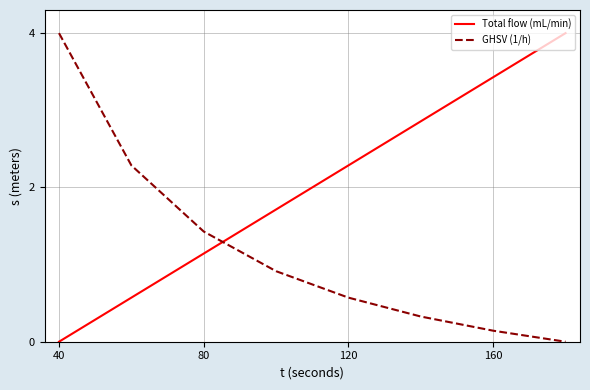

Which series has the largest total across all categories?

Total flow (mL/min)